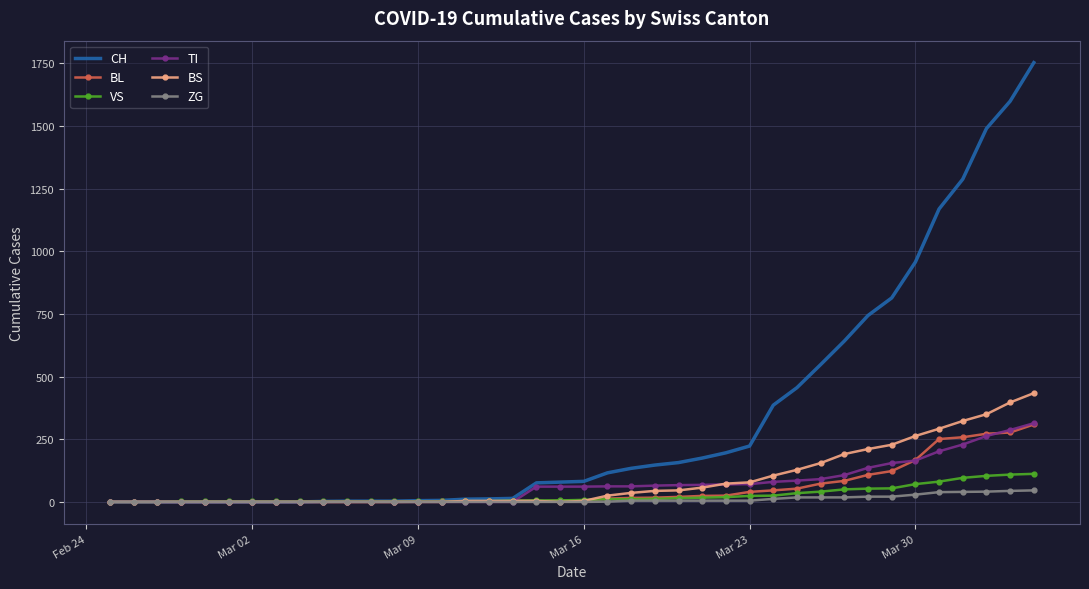

How many distinct data groups are displayed?

6